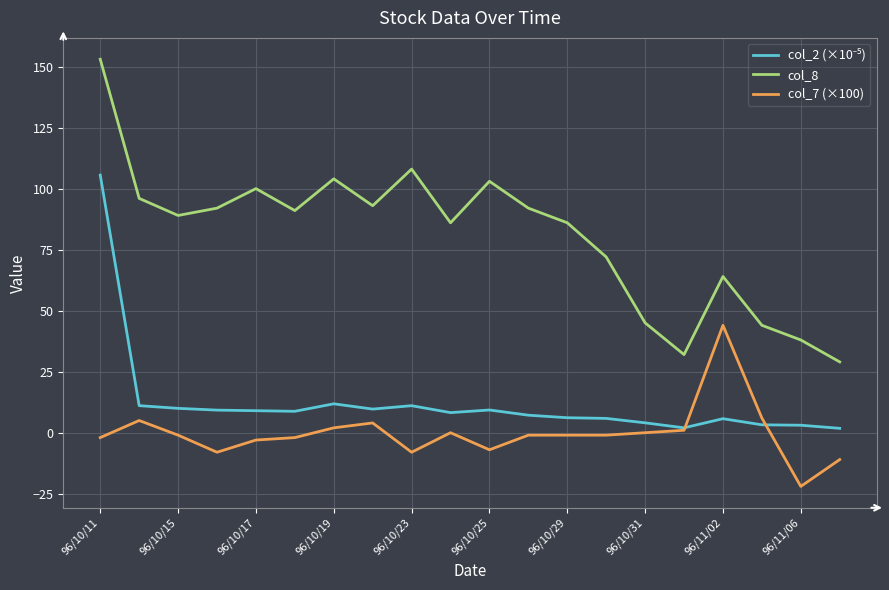

What is the smallest value displayed?

-22.0